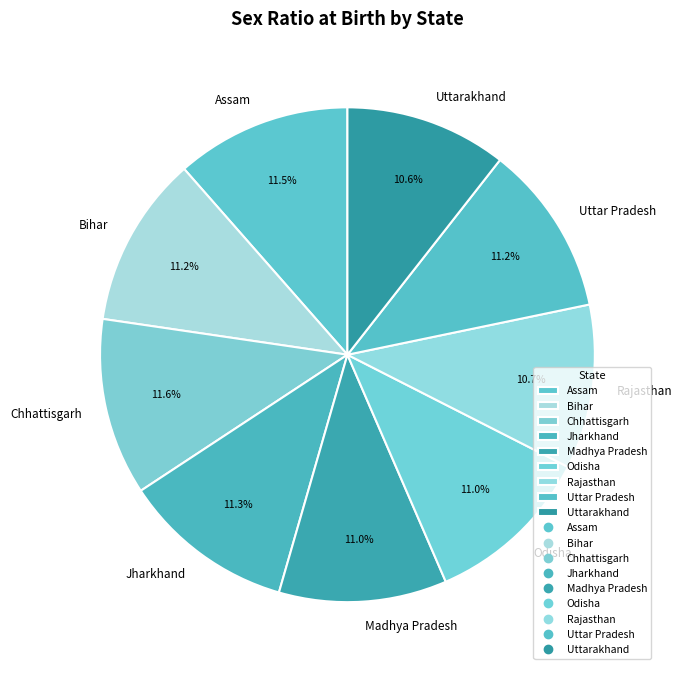

What is the ratio of the value at Odisha to the value at Bihar?

1.0